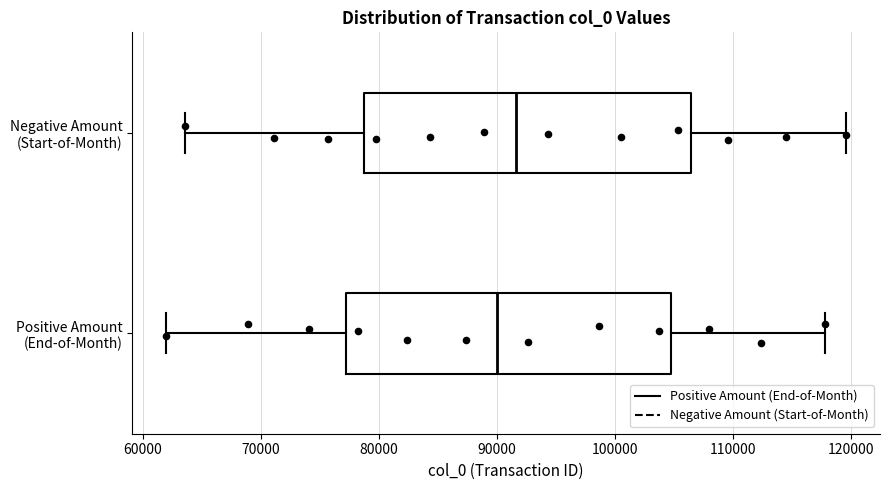

Where is the left edge of the box for Positive Amount (End-of-Month) on the x-axis? The values are not printed on the chart, so give them approximately, as read against the axis.

77000